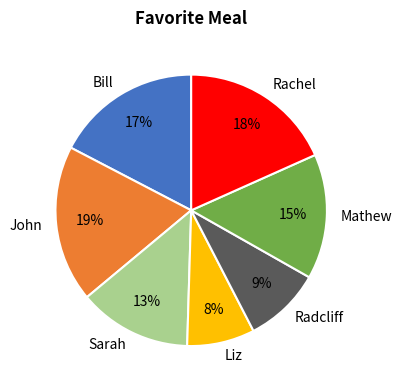

How many slices are in this pie chart?

7